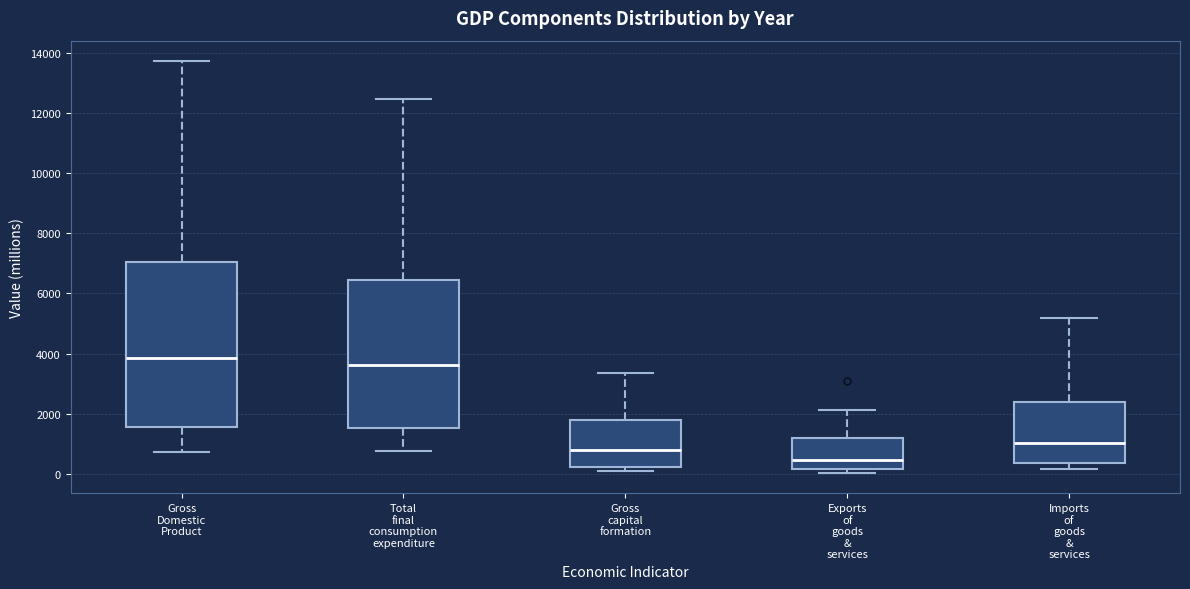

Comparing the boxes themselves (not the whiskers), which one is the tallest?

Gross Domestic Product